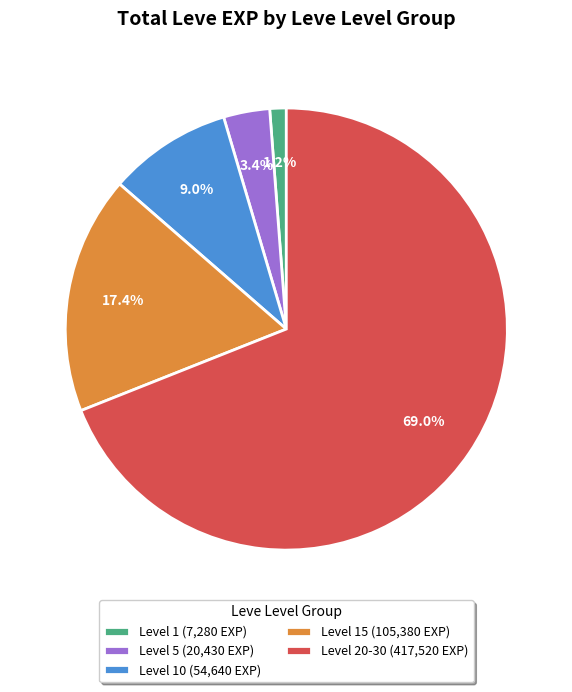

To the nearest percent, what is the average slice percentage?

20%